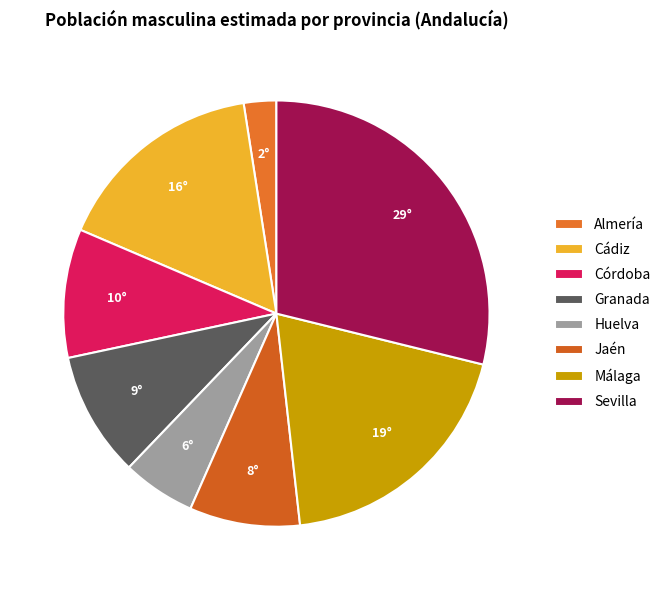

To the nearest percent, what is the average slice percentage?

12%